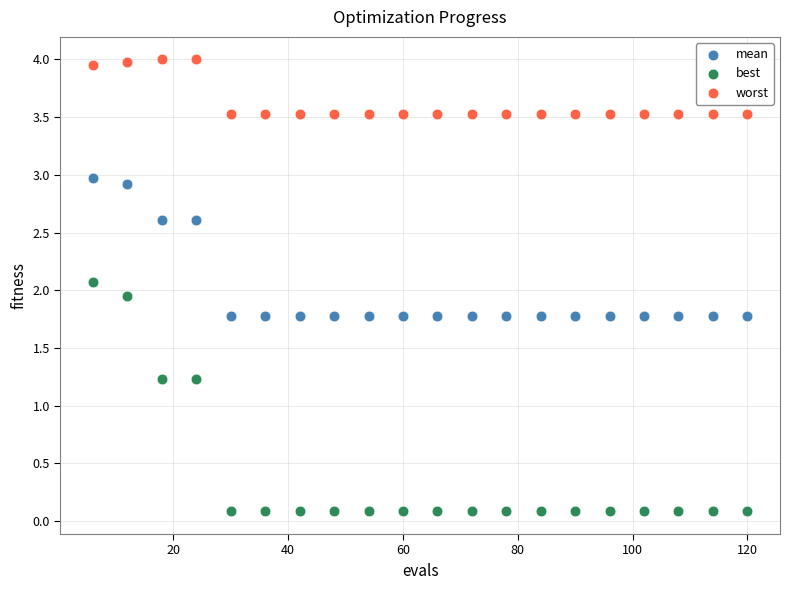

Which series has the widest spread of Y values?

best